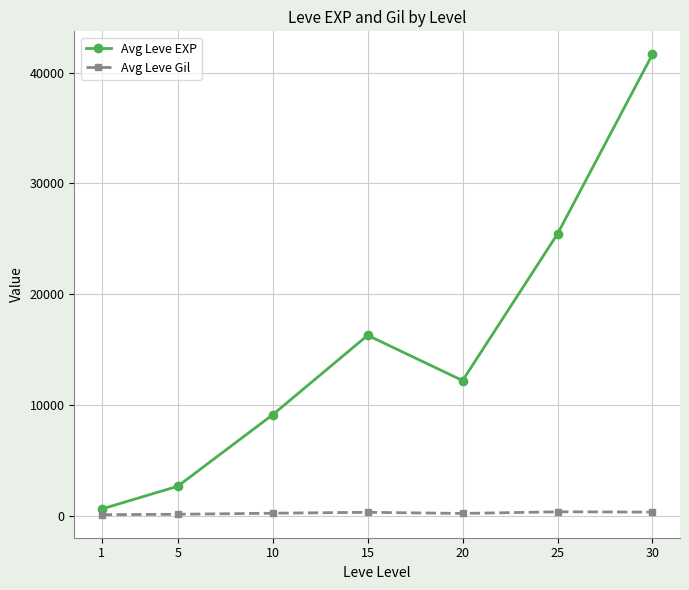

What is the value of the Avg Leve Gil point at the 7th from the left?

346